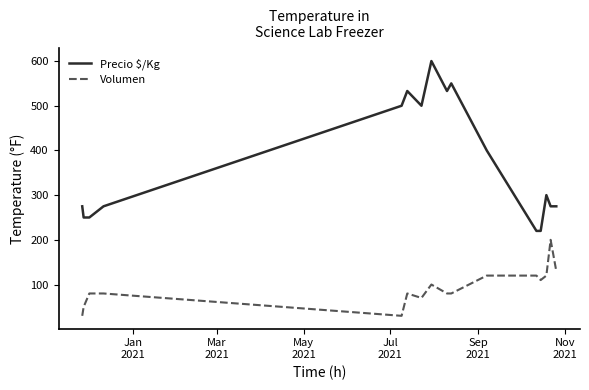

Which series has the largest range (max minus min)?

Precio $/Kg